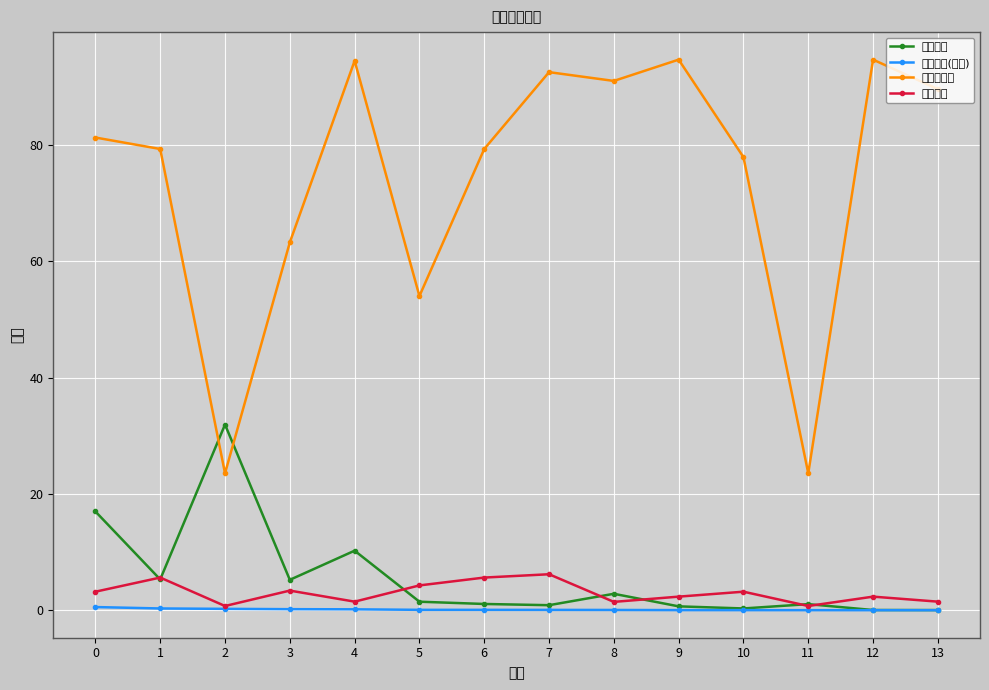

Which series has the widest spread of values?

股票总仓位